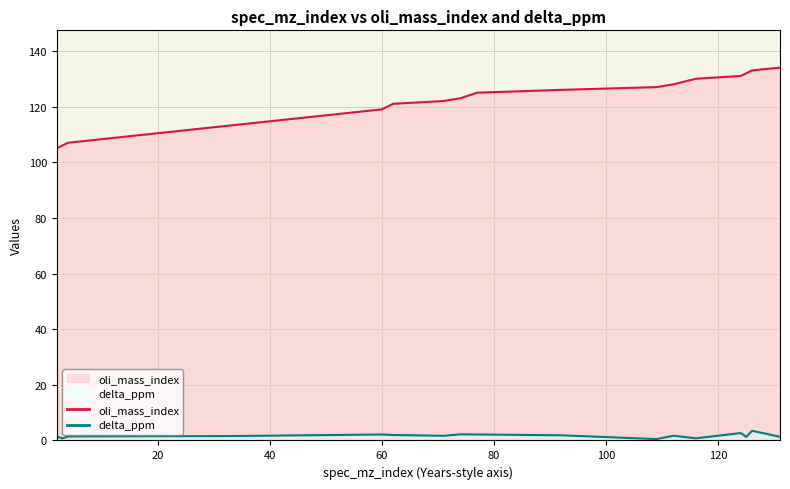

Reading left to right, list all the values displayed in this chart.

oli_mass_index: 105.0	106.0	107.0	113.0	119.0	121.0	122.0	123.0	125.0	126.0	127.0	128.0	130.0	131.0	132.0	133.0	134.0
delta_ppm: 1.4	0.7	1.4	1.6	2.1	1.9	1.7	2.2	2.1	1.9	0.5	1.7	0.8	2.6	1.3	3.5	1.3